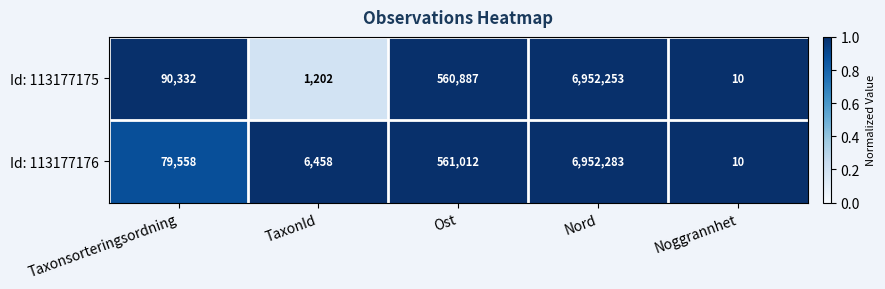

What is the difference between the second highest and second lowest values in the Id: 113177176 series?

554554